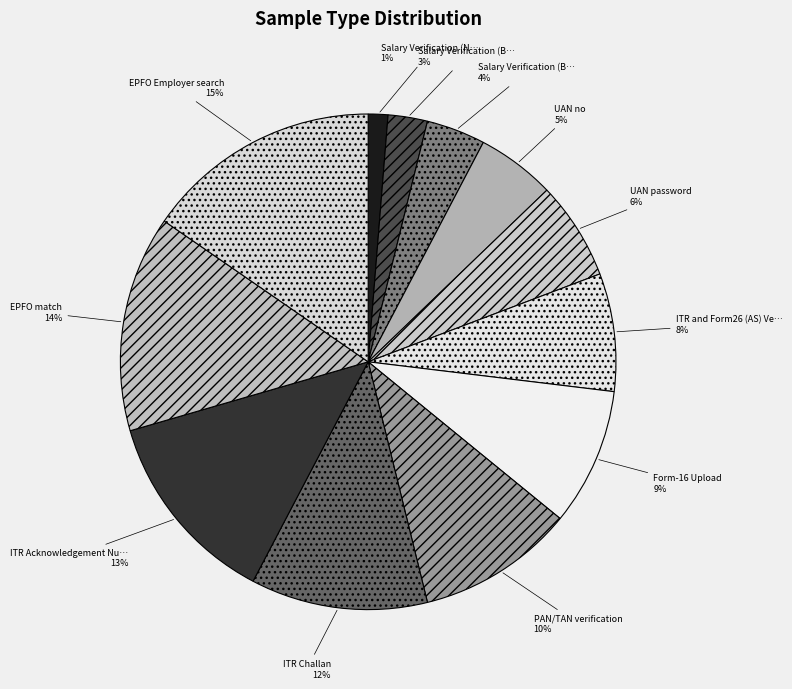

Count the number of slices in the pie.

12